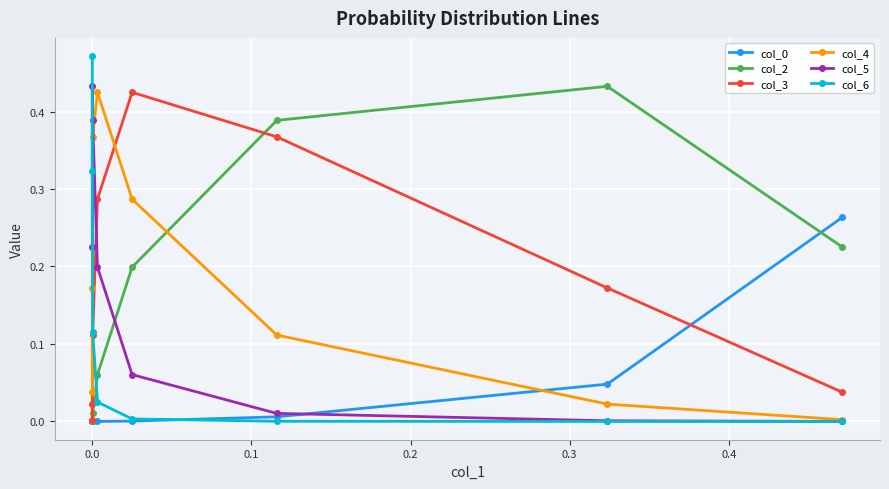

Between 0.1 and 7, which series saw the biggest shift?

col_6